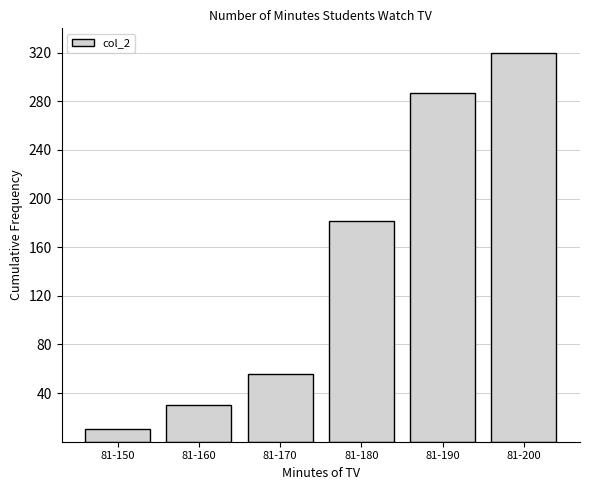

Reading left to right, what are all the values shown in this chart?

81-150=10.4	81-160=30.0	81-170=55.9	81-180=181.1	81-190=286.7	81-200=320.0